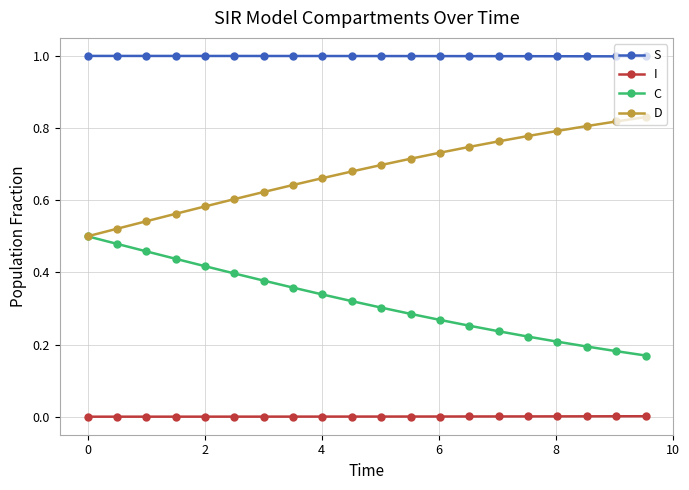

True or false: C and S intersect in this chart.

False